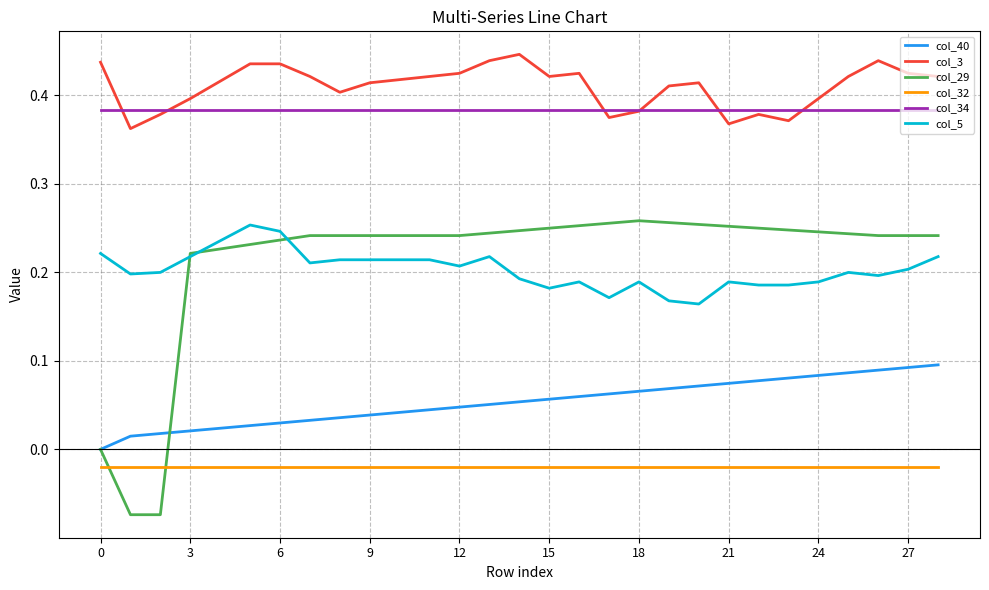

True or false: col_34 and col_29 intersect in this chart.

False